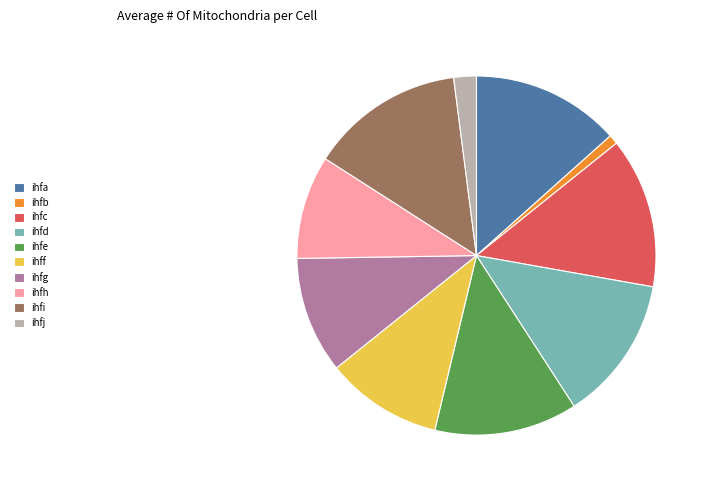

Is the sum of ihfc and ihfb greater than half?

No